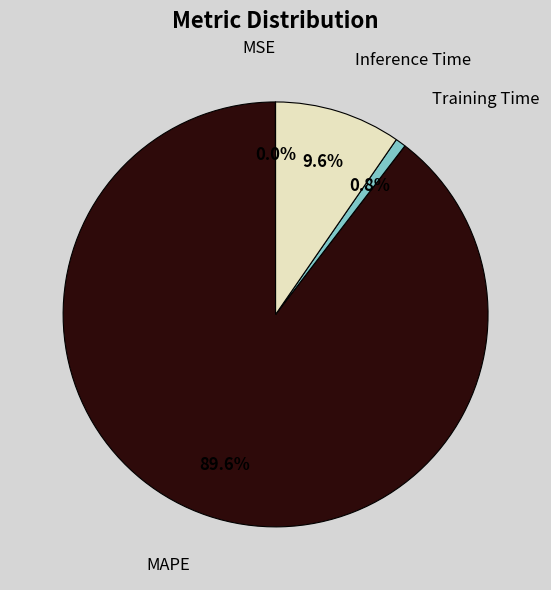

What is the largest slice in the pie chart?

MAPE